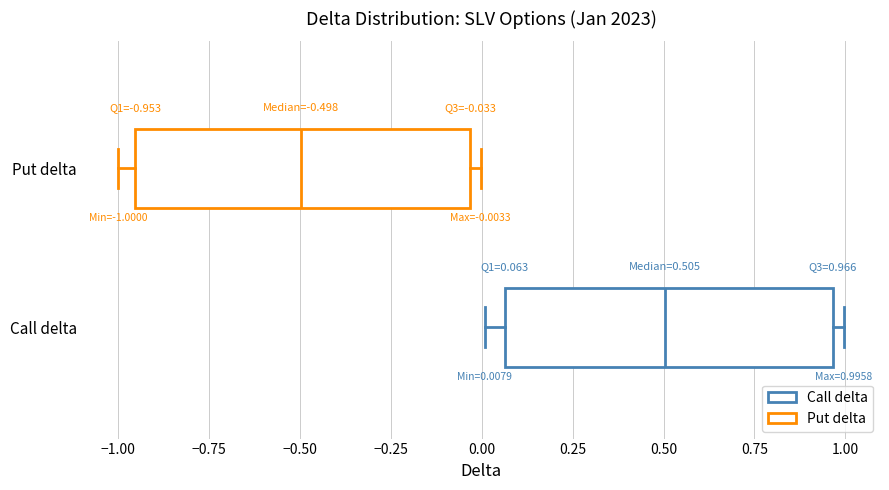

Which box's median line is the furthest to the left?

Put delta